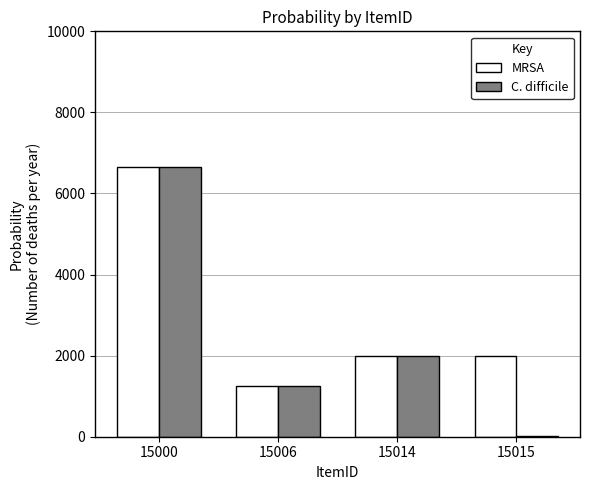

Is the value of MRSA at 15015 greater than the value of C. difficile at 15006?

Yes